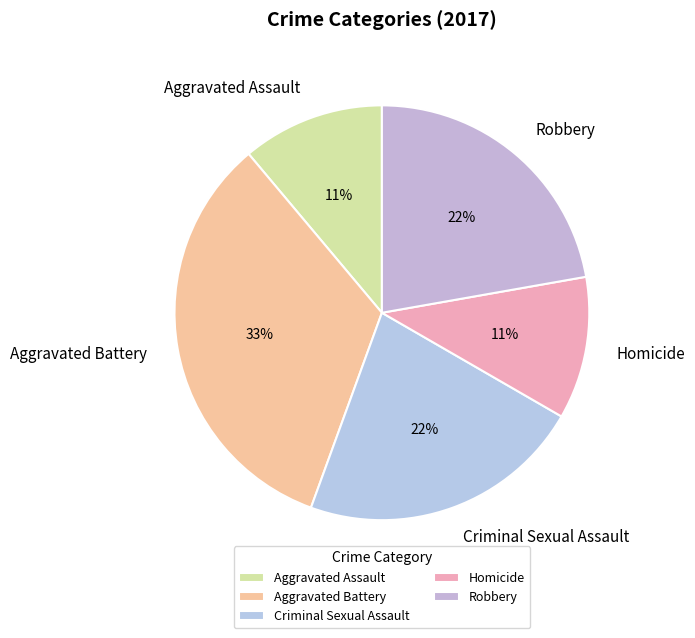

Do Robbery and Criminal Sexual Assault together represent more than half of the pie?

No